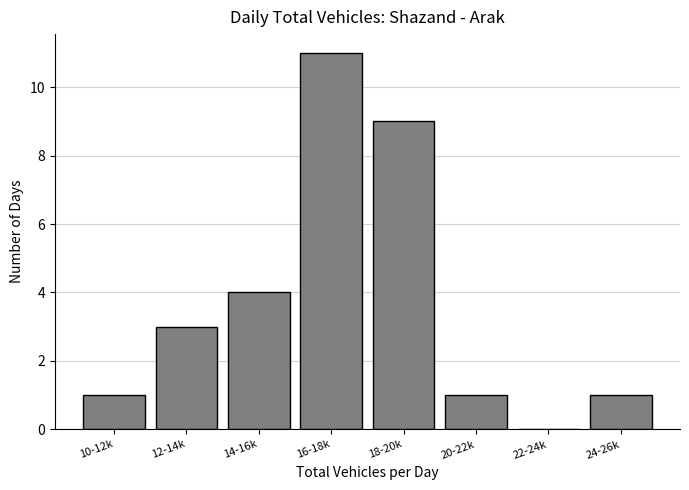

Reading right to left, list all the values displayed in this chart.

24-26k=1	22-24k=0	20-22k=1	18-20k=9	16-18k=11	14-16k=4	12-14k=3	10-12k=1